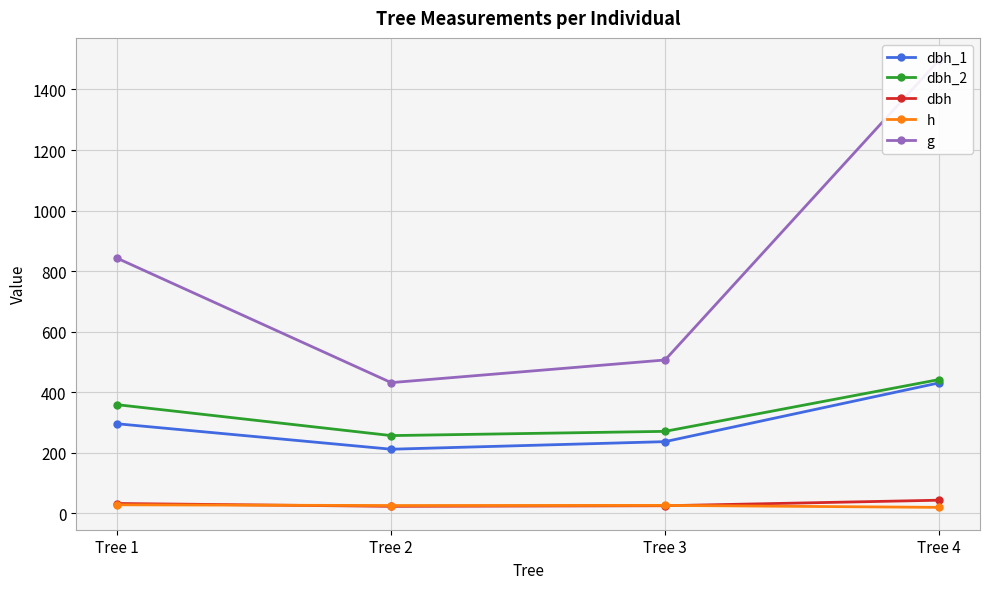

Between Tree 1 and Tree 4, which series saw the biggest shift?

g